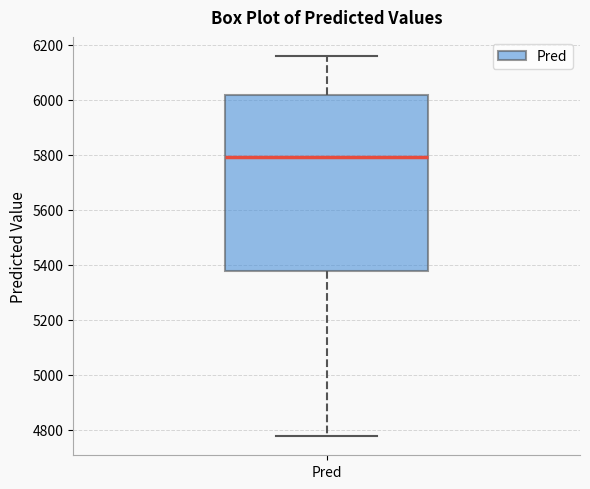

Read this box plot against the y-axis: the position of the median line, the range covered by the box, and the ends of both whiskers. The values are not printed on the chart, so give them approximately, as read against the axis.

median 5800, box 5380 to 6020, whiskers 4780 to 6160